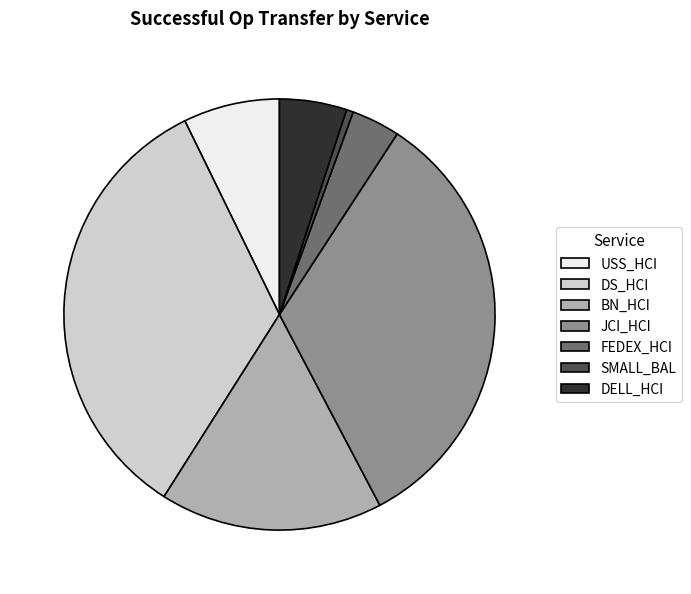

The BN_HCI slice represents 17% of the pie. True or false?

True